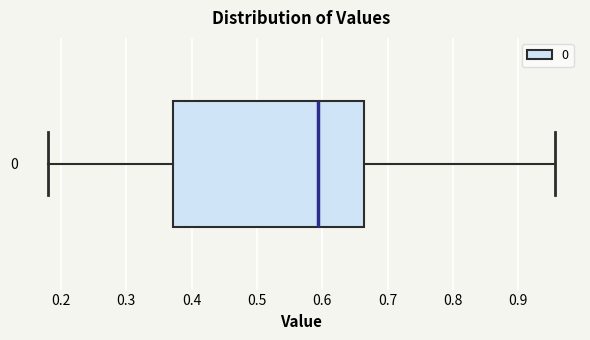

Where does the median line of the box at y = 0 sit on the x-axis? The values are not printed on the chart, so give them approximately, as read against the axis.

0.59